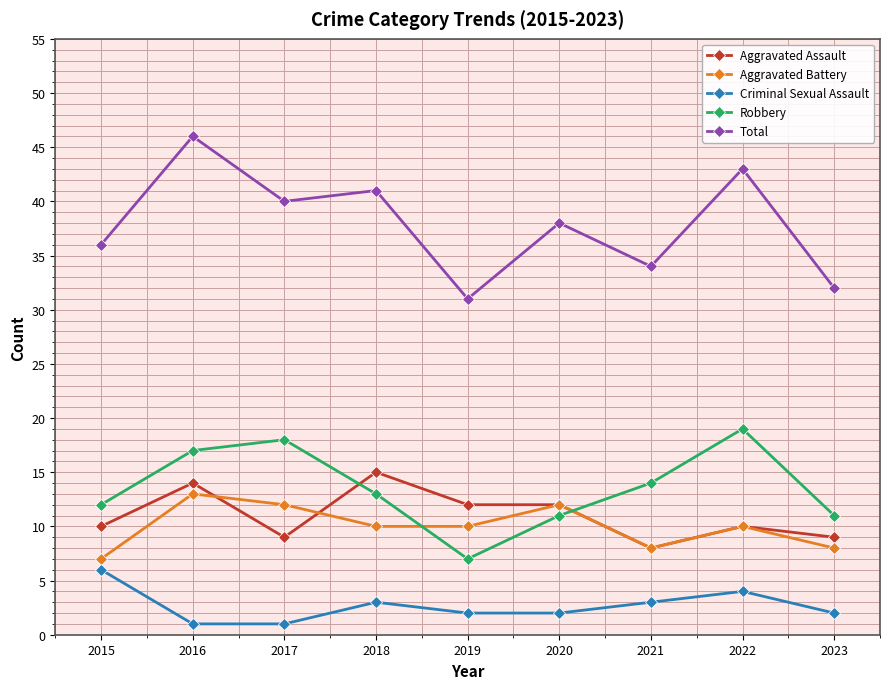

What is the value of the Aggravated Battery point at the 2nd from the left?

13